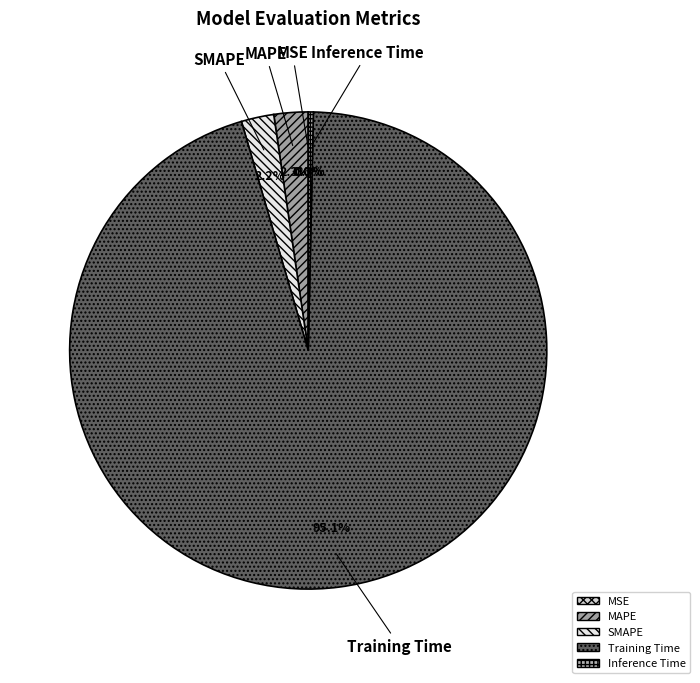

Does SMAPE represent more than half of the total?

No